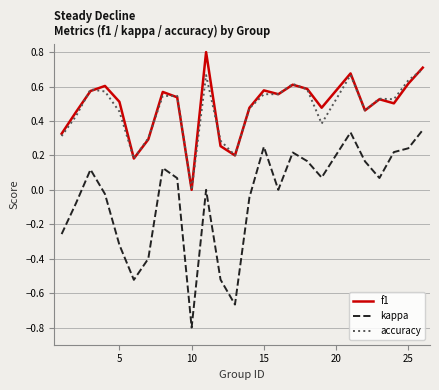

True or false: kappa and accuracy intersect in this chart.

False